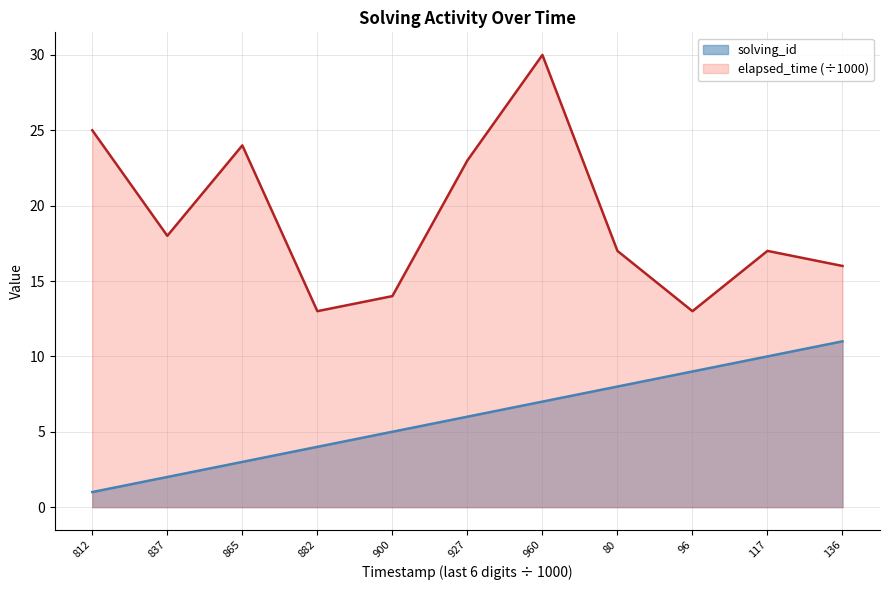

Which series has the largest total across all categories?

elapsed_time (÷1000)